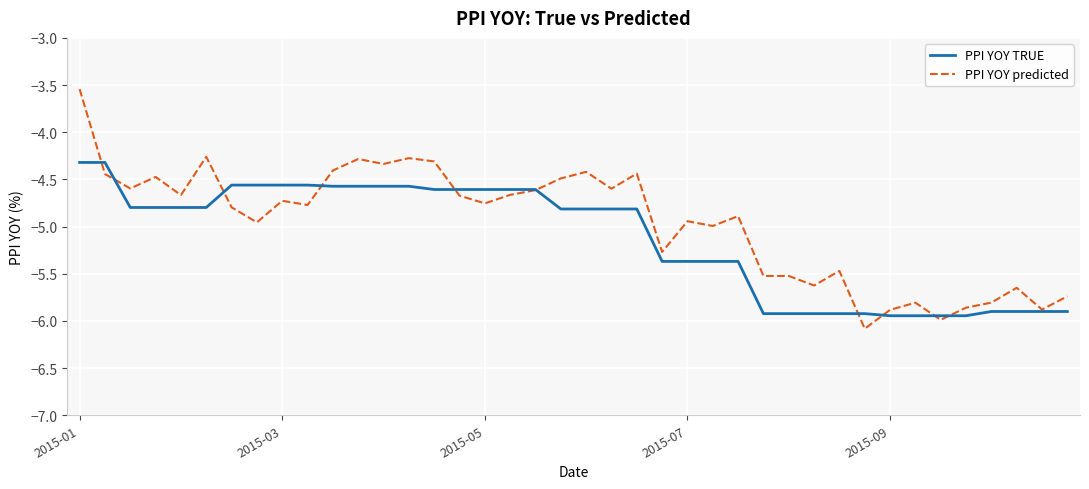

What is the highest value of the PPI YOY TRUE series?

-4.3